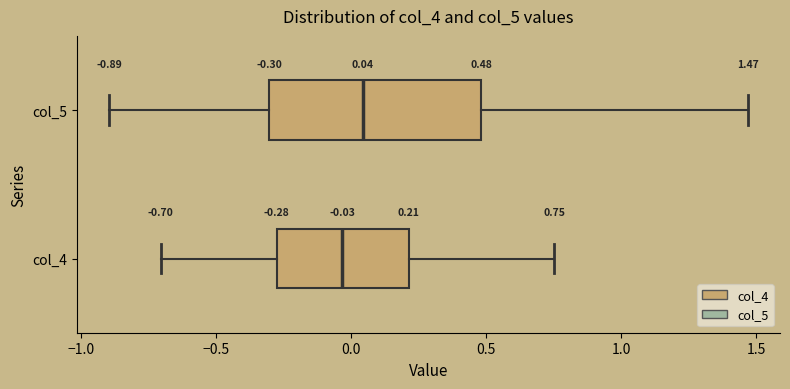

Which box has the furthest to the left median line?

col_4